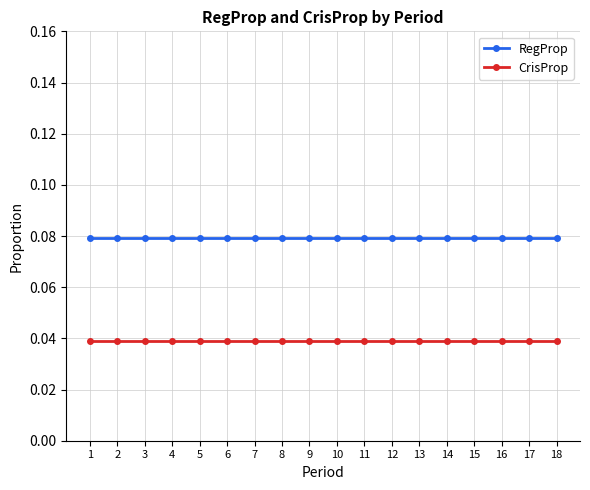

Which series has the largest total across all categories?

RegProp